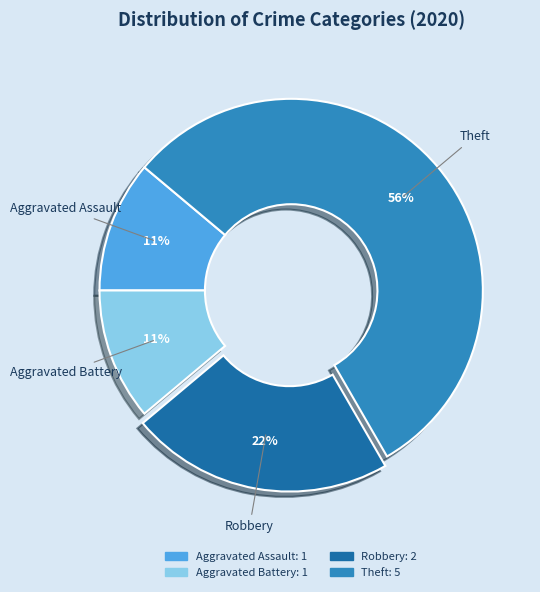

Which slice is the largest?

Theft